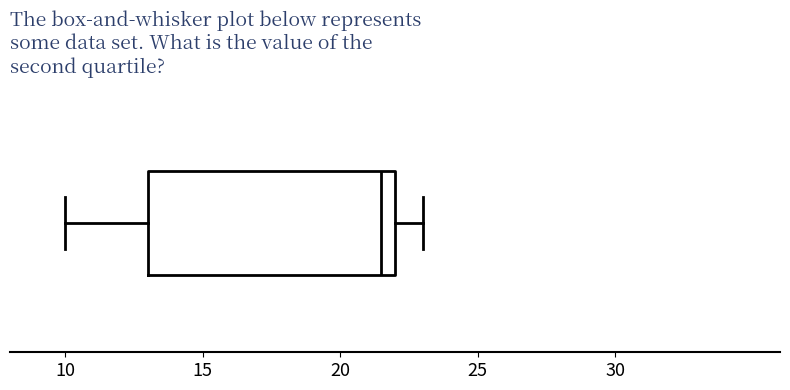

Read this box plot against the x-axis: the position of the median line, the range covered by the box, and the ends of both whiskers. The values are not printed on the chart, so give them approximately, as read against the axis.

median 21.5, box 13.0 to 22.0, whiskers 10.0 to 23.0